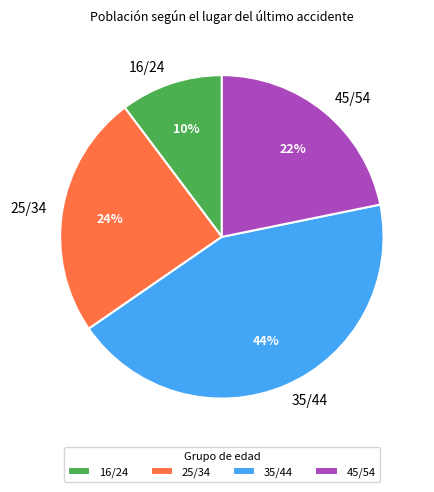

To the nearest percent, what is the average slice percentage?

25%